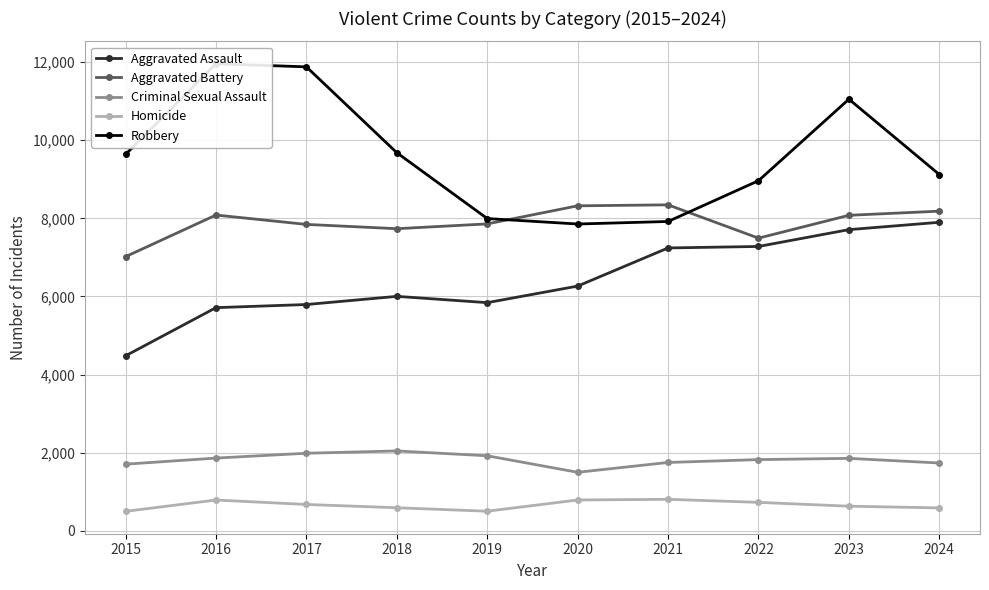

What is the difference between the second highest and second lowest values in the Homicide series?

288